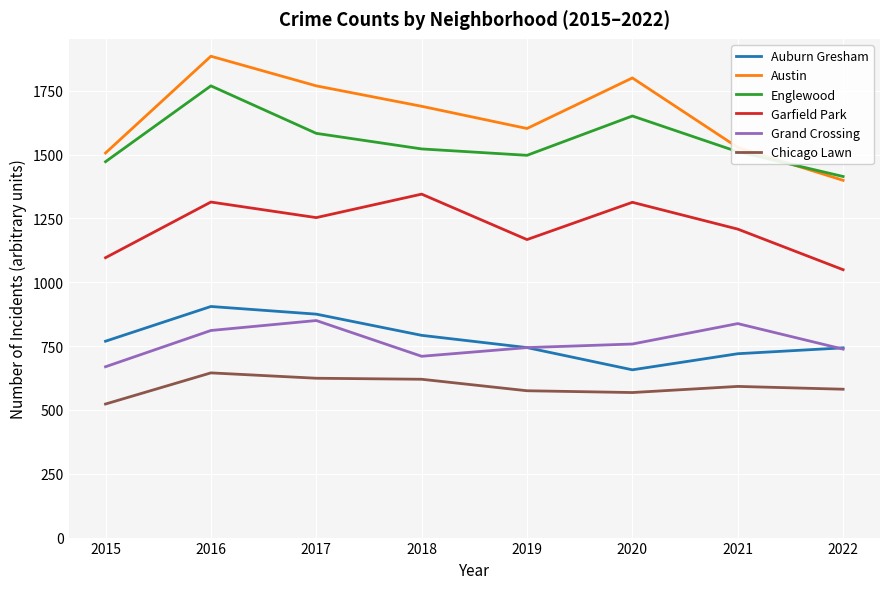

True or false: Chicago Lawn and Grand Crossing intersect in this chart.

False